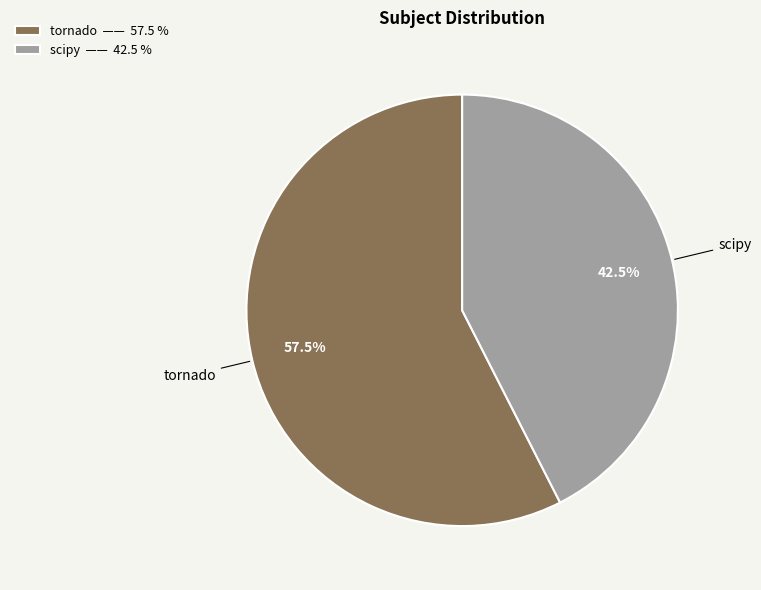

How many slices are in this pie chart?

2